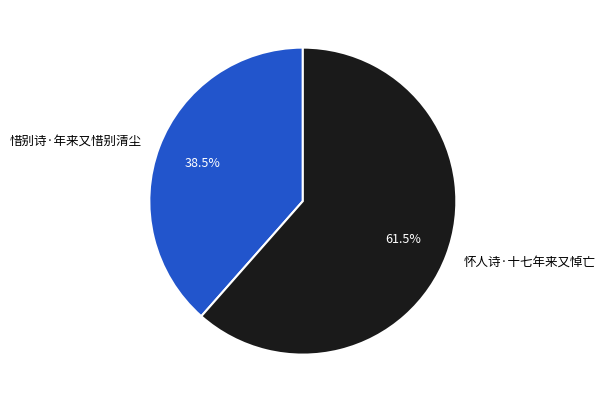

Which slice is the smallest?

惜别诗·年来又惜别清尘